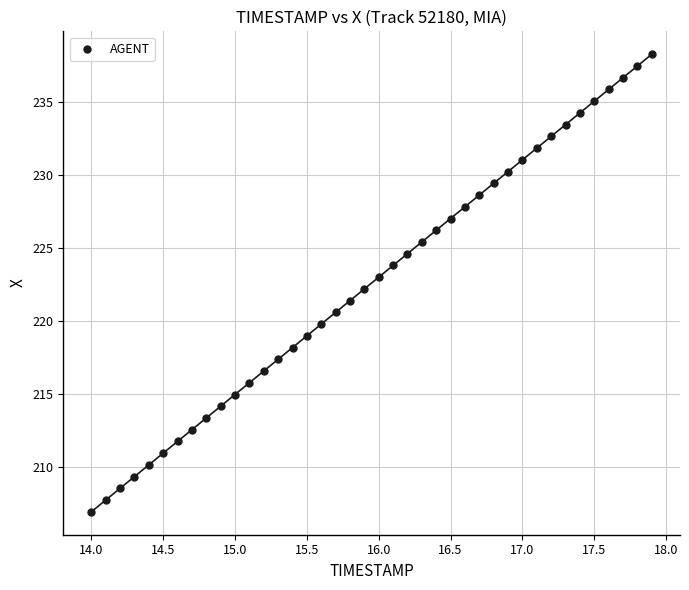

What is the range of Y values (max minus min)?

31.3